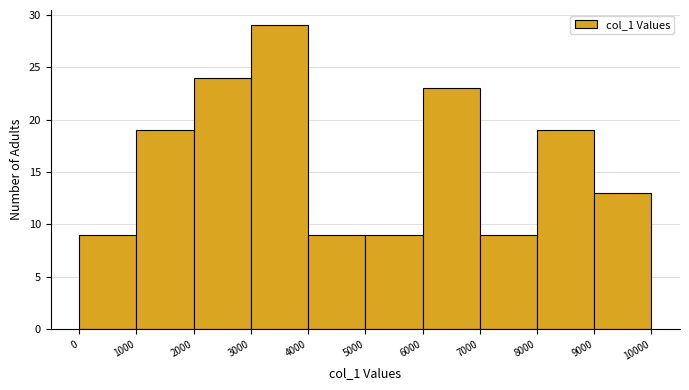

Reading left to right, transcribe this chart: for each bar, give the range it covers on the x-axis and its height. The values are not printed on the chart, so give them approximately, as read against the axis.

0 to 1000: 9
1000 to 2000: 19
2000 to 3000: 24
3000 to 4000: 29
4000 to 5000: 9
5000 to 6000: 9
6000 to 7000: 23
7000 to 8000: 9
8000 to 9000: 19
9000 to 10000: 13